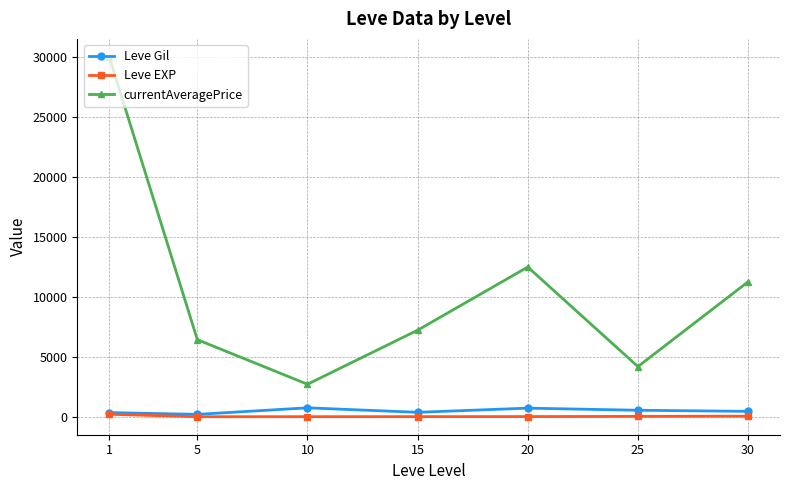

How many data points in Leve Gil are above 452?

4